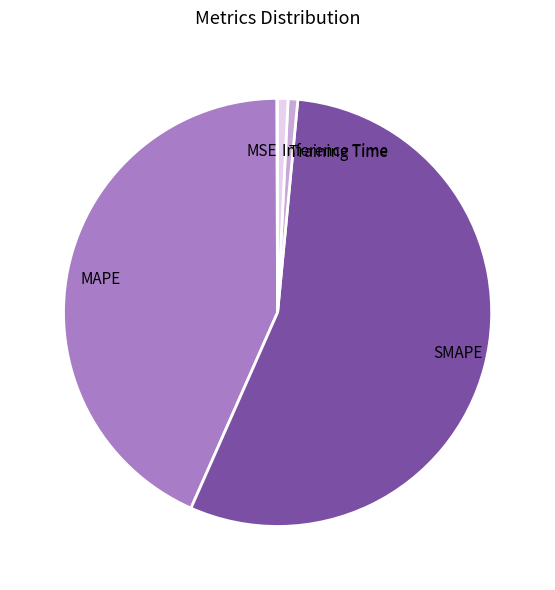

Does any single category account for the majority?

Yes